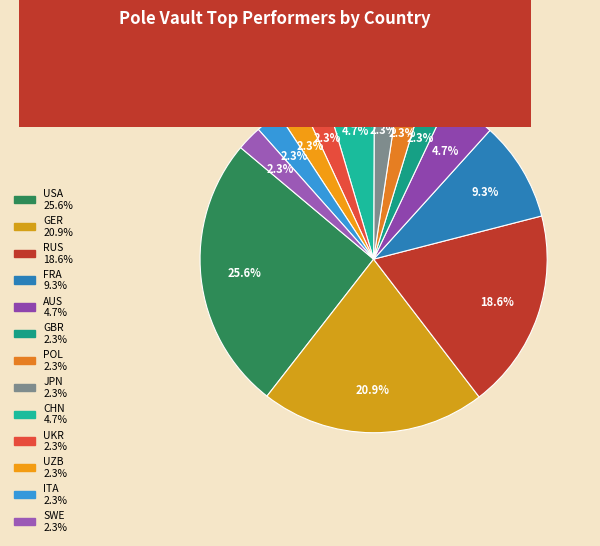

Count the number of slices in the pie.

13